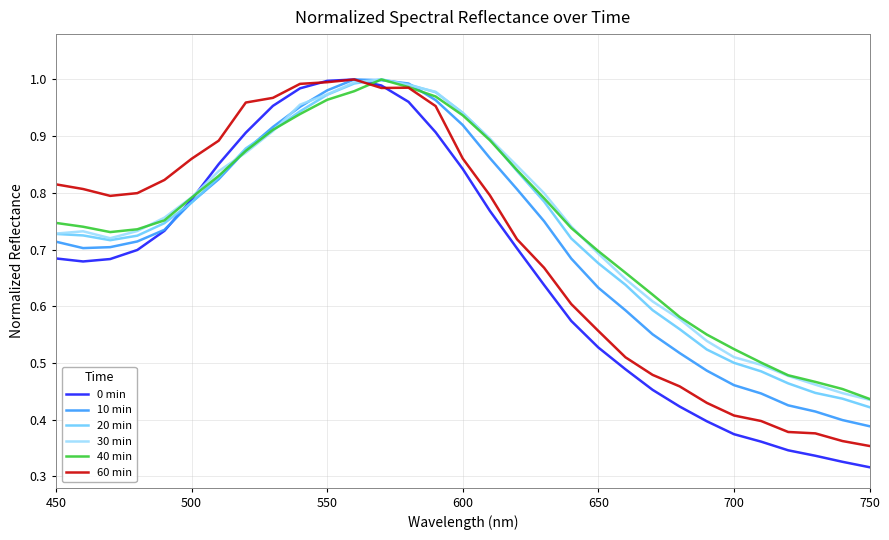

Which series has the widest spread of values?

0 min